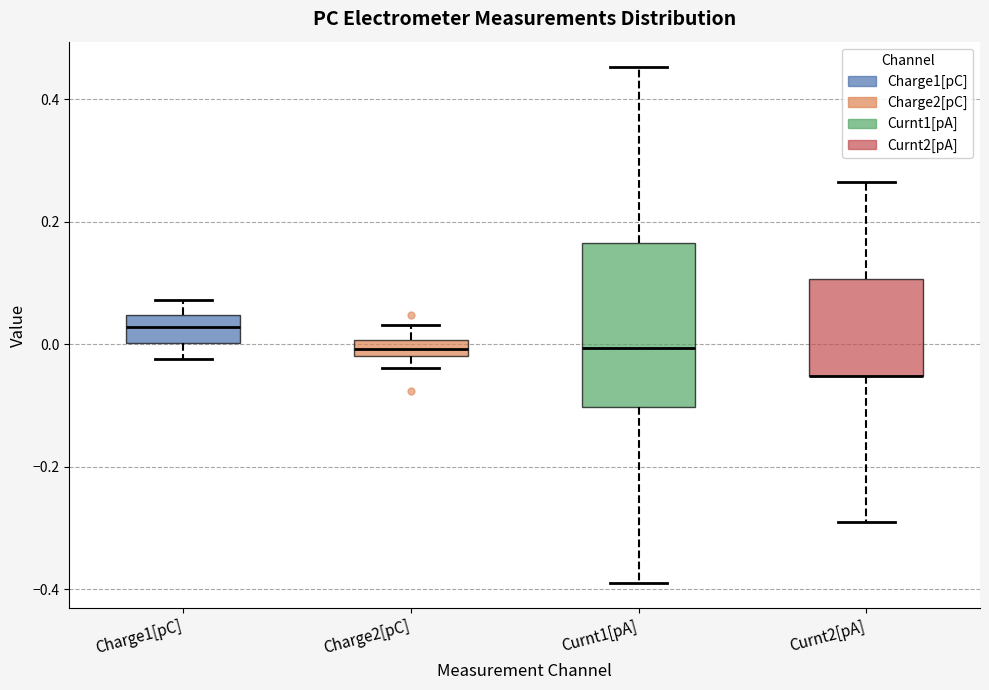

Comparing the boxes themselves (not the whiskers), which one is the tallest?

Curnt1[pA]